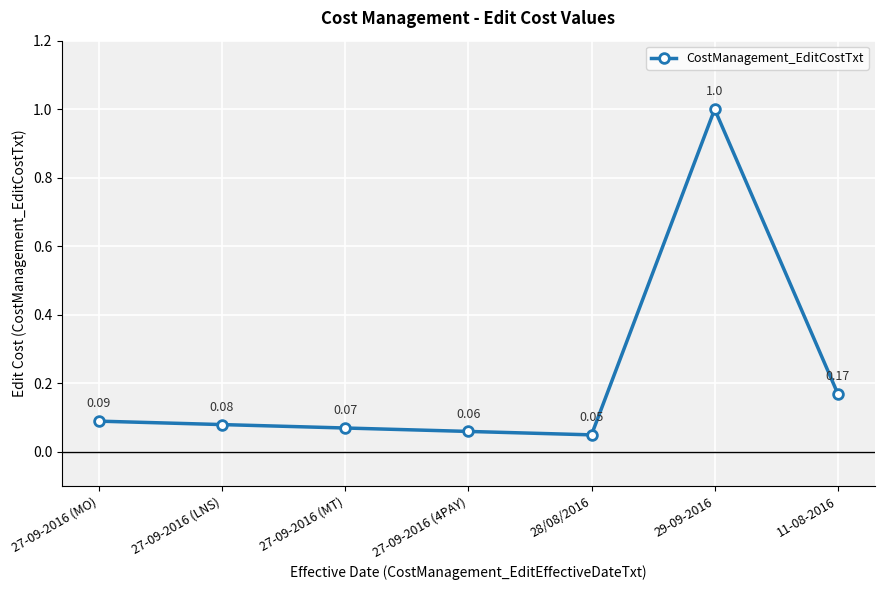

What is the sum of all values?

1.5